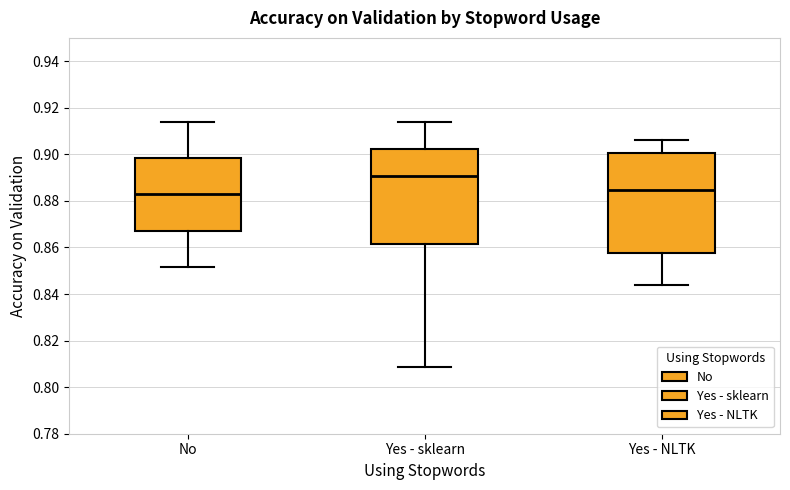

Reading left to right, transcribe this box plot: for each box, give where its median line is, the range the box spans, and where its two whiskers end, as read against the y-axis. The values are not printed on the chart, so give them approximately, as read against the axis.

No: median 0.882, box 0.868 to 0.898, whiskers 0.852 to 0.914
Yes - sklearn: median 0.890, box 0.862 to 0.902, whiskers 0.808 to 0.914
Yes - NLTK: median 0.884, box 0.858 to 0.900, whiskers 0.844 to 0.906